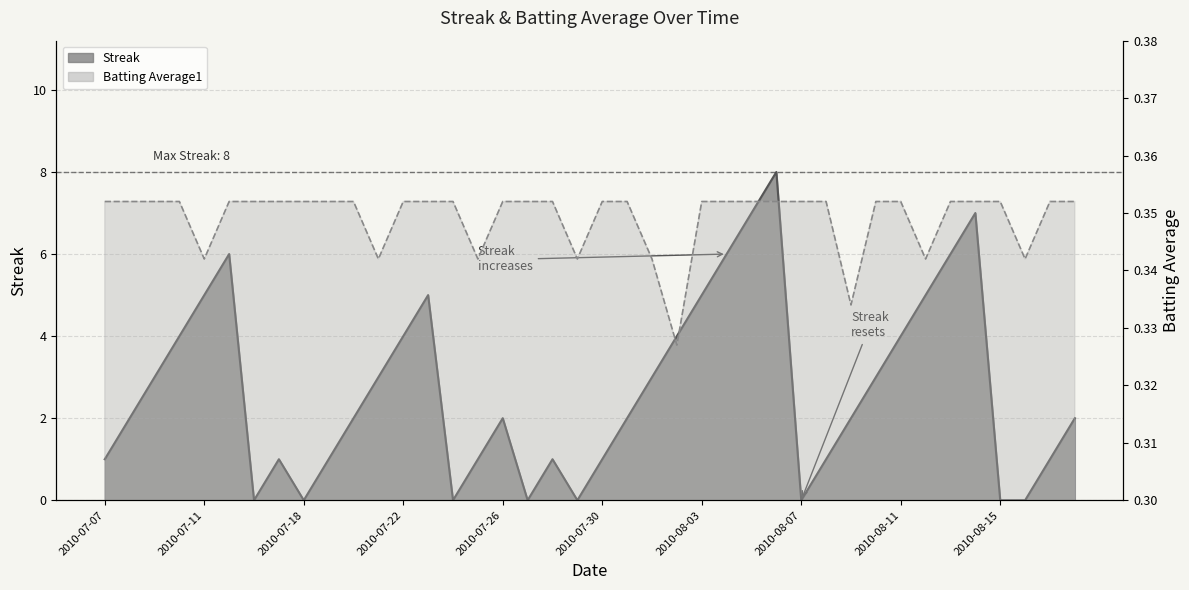

Does the chart have visible grid lines?

Yes